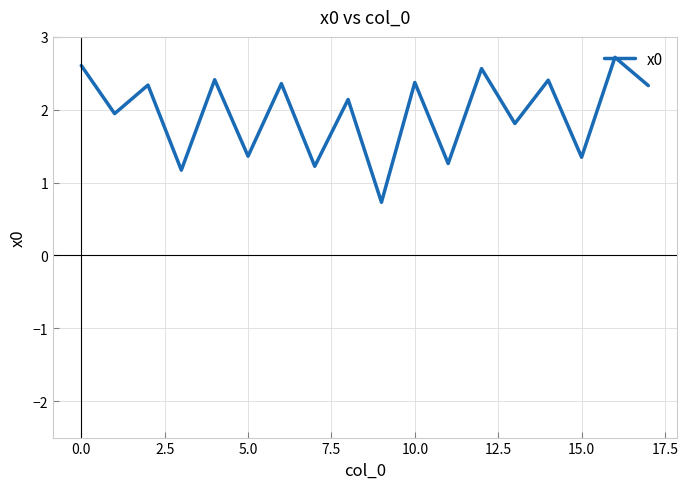

What is the smallest value displayed?

0.7